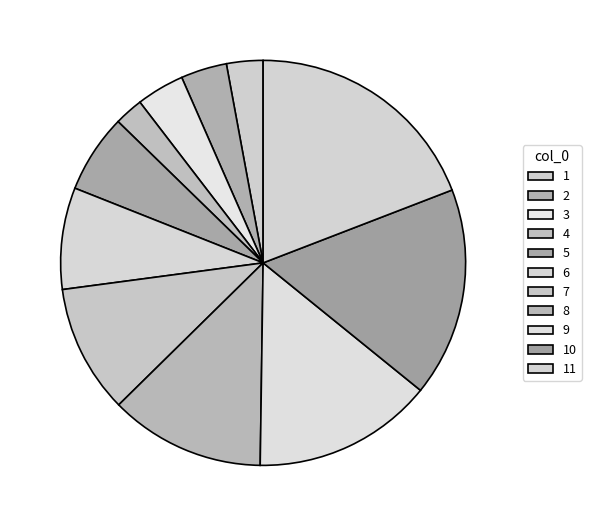

Does any single category account for the majority?

No